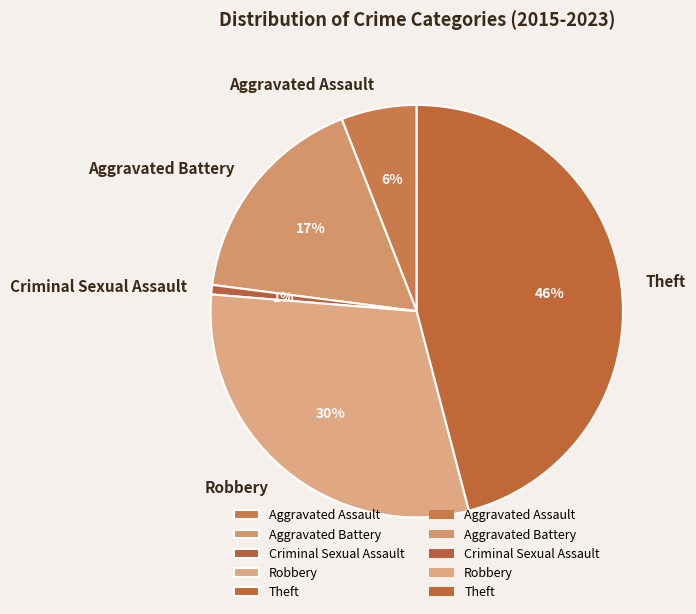

Count the number of slices in the pie.

5